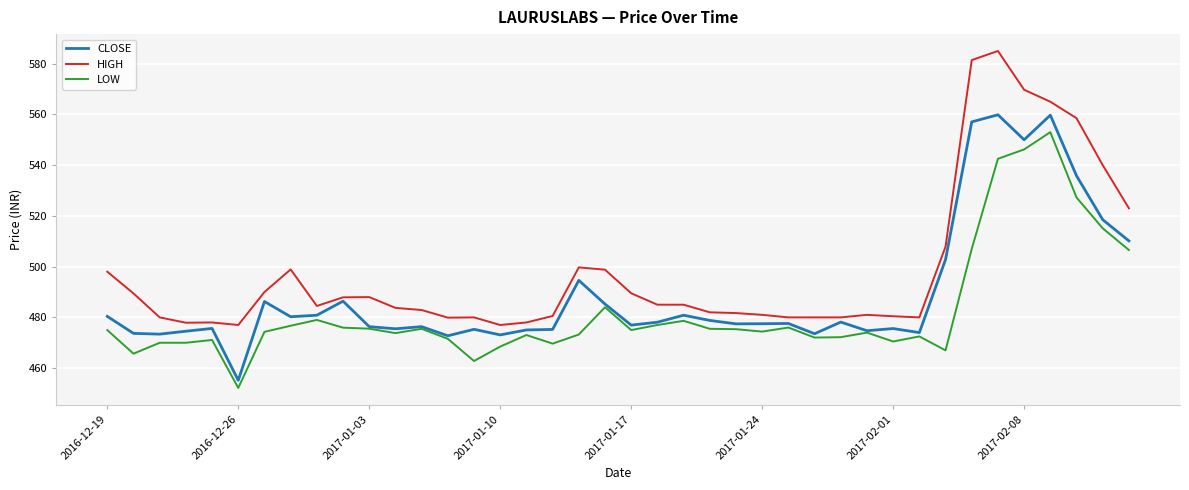

Rank the series by their maximum value, from lowest to highest.

LOW, CLOSE, HIGH